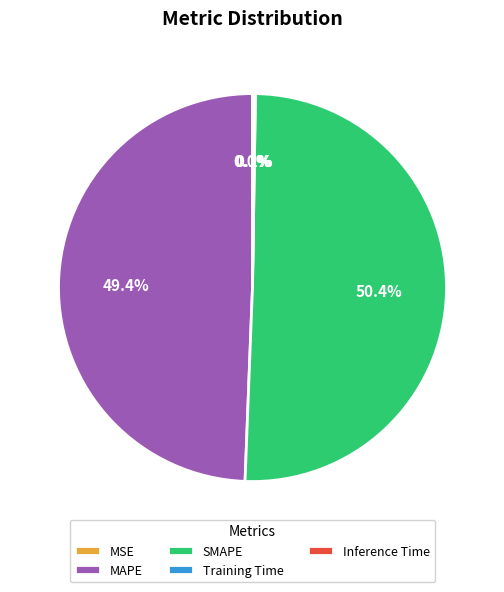

Which category accounts for the majority?

SMAPE